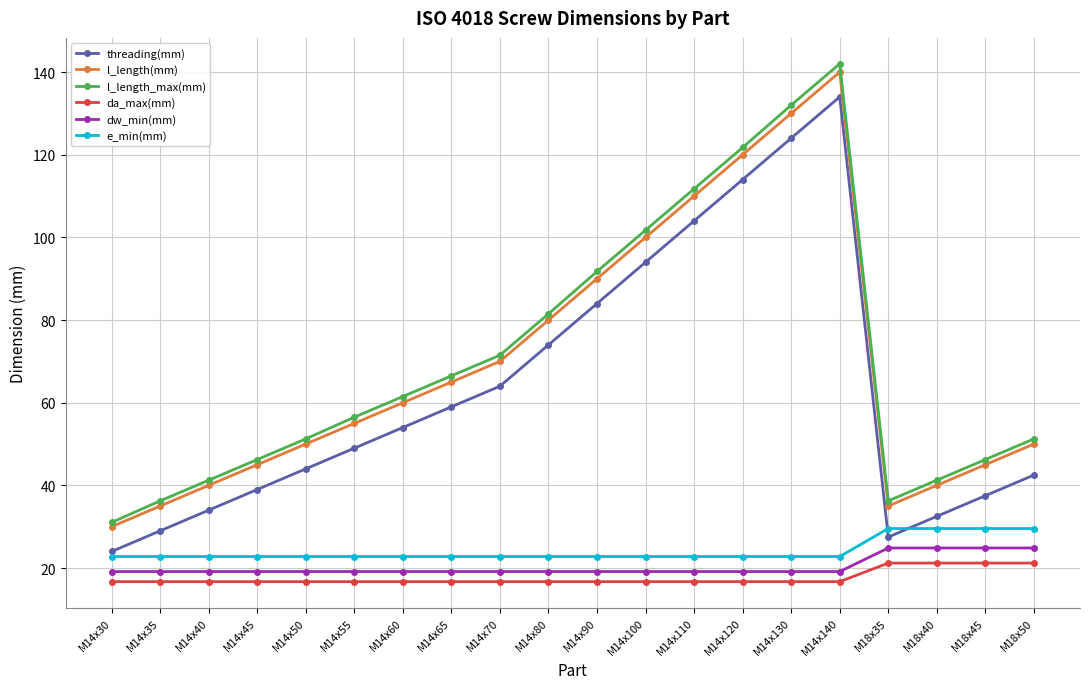

Read the da_max(mm) value at M14x70.

16.7